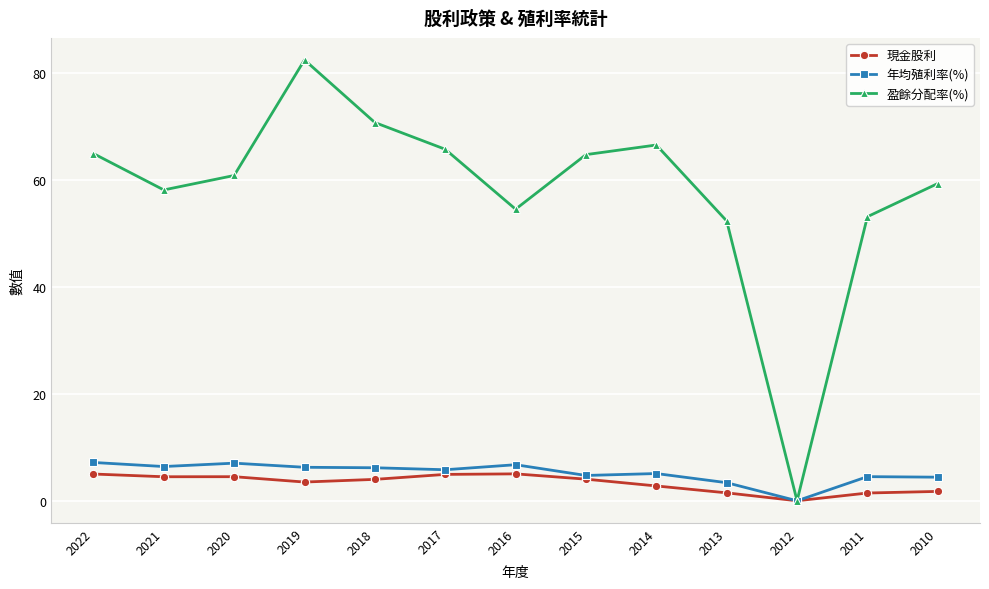

How many values in the 盈餘分配率(%) series exceed 60?

7